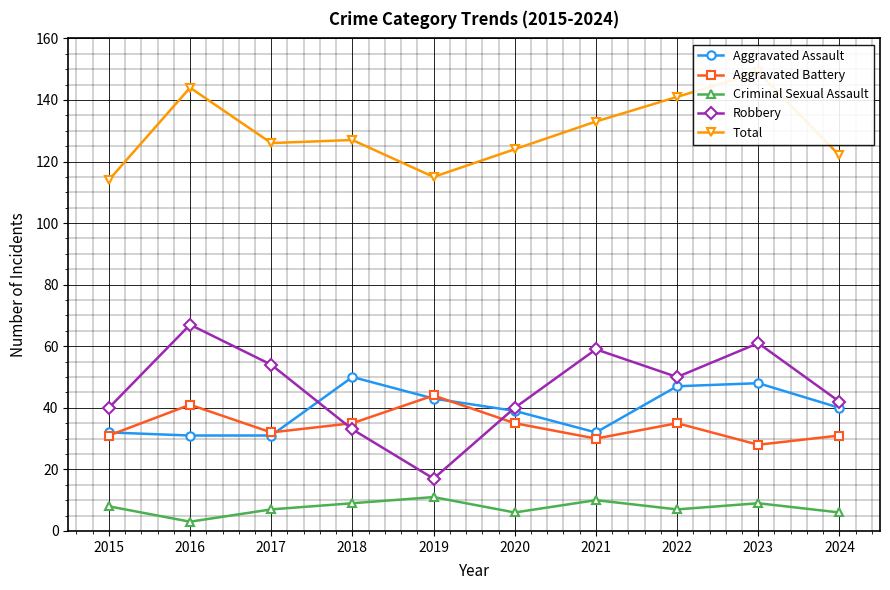

Reading left to right, extract all data points from this chart.

Aggravated Assault: 32	31	31	50	43	39	32	47	48	40
Aggravated Battery: 31	41	32	35	44	35	30	35	28	31
Criminal Sexual Assault: 8	3	7	9	11	6	10	7	9	6
Robbery: 40	67	54	33	17	40	59	50	61	42
Total: 114	144	126	127	115	124	133	141	149	122